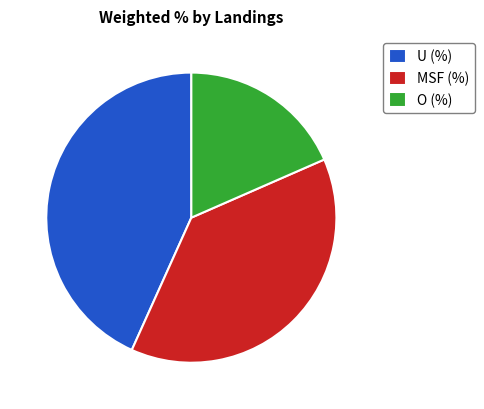

Combined, do U (%) and MSF (%) account for over 50%?

Yes